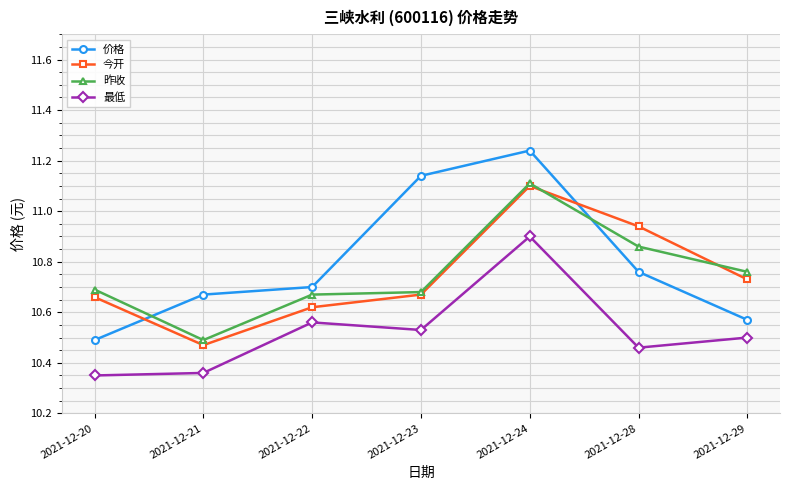

The 价格 series shows 14.6 at 2021-12-22. True or false?

False